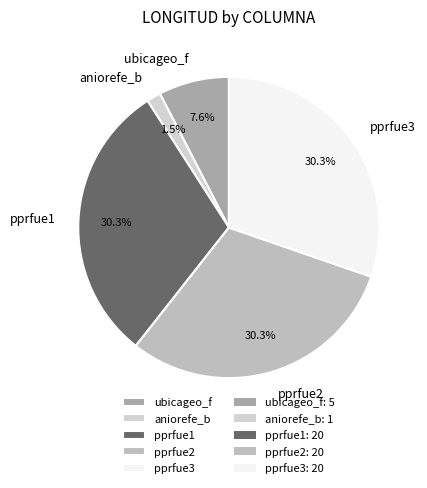

True or false: pprfue3 accounts for 25% of the total.

False